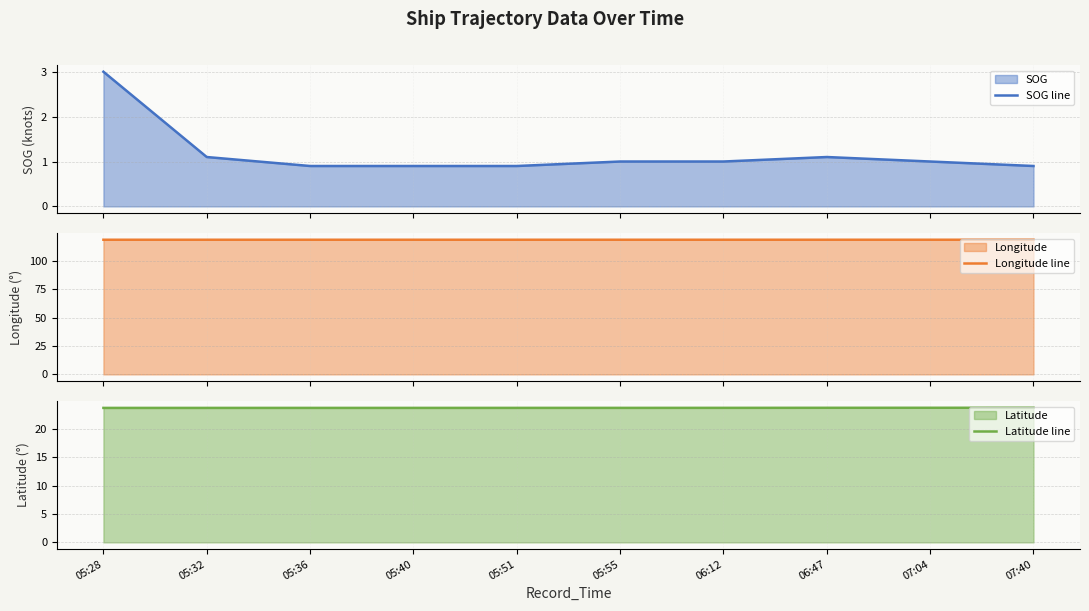

True or false: Longitude line and Latitude line cross at least once.

False